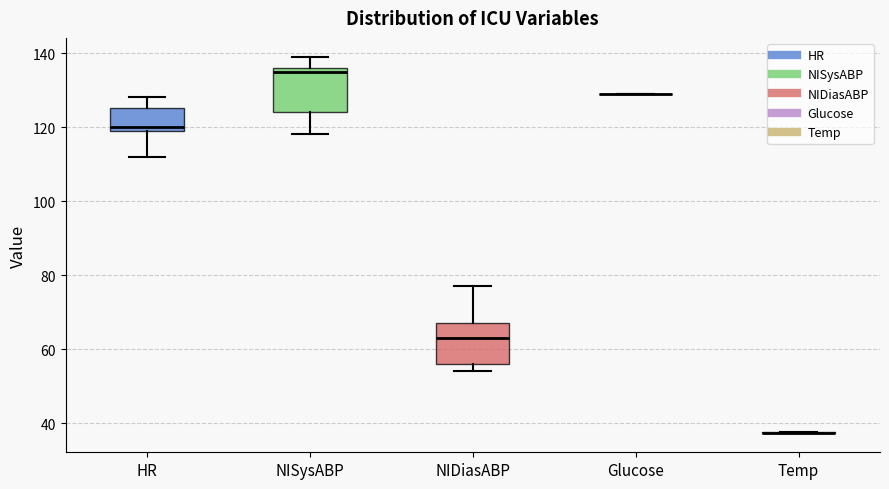

Reading left to right, transcribe this box plot: for each box, give where its median line is, the range the box spans, and where its two whiskers end, as read against the y-axis. The values are not printed on the chart, so give them approximately, as read against the axis.

HR: median 120 (just above the box's lower edge), box 120 to 126, whiskers 112 to 128
NISysABP: median 136 (just below the box's upper edge), box 124 to 136, whiskers 118 to 140
NIDiasABP: median 64, box 56 to 68, whiskers 54 to 78
Glucose: box collapsed to a line at 130, whiskers 130 to 130
Temp: box collapsed to a line at 38, whiskers 38 to 38